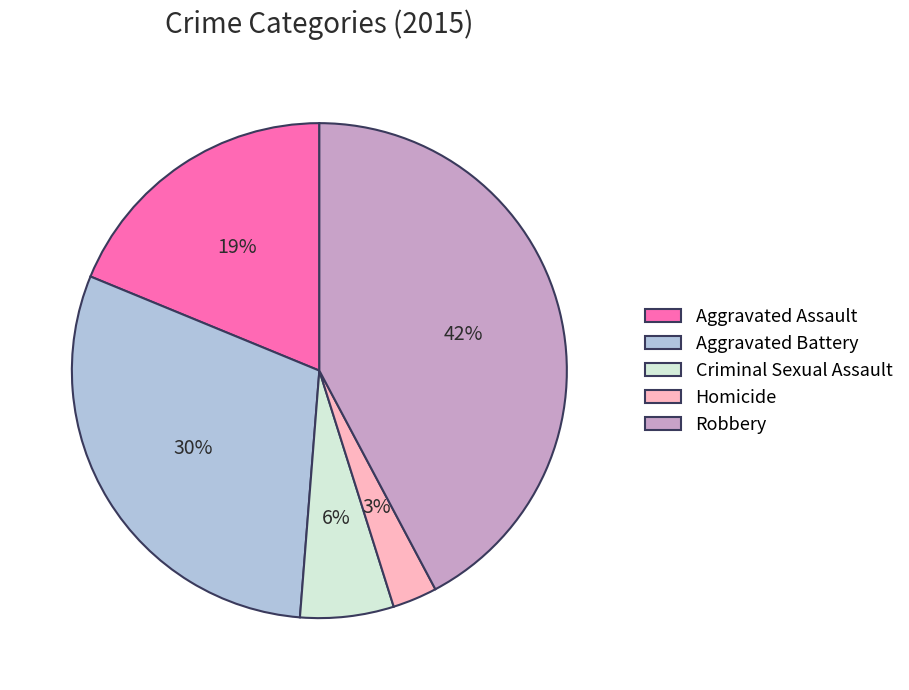

What is the largest slice in the pie chart?

Robbery